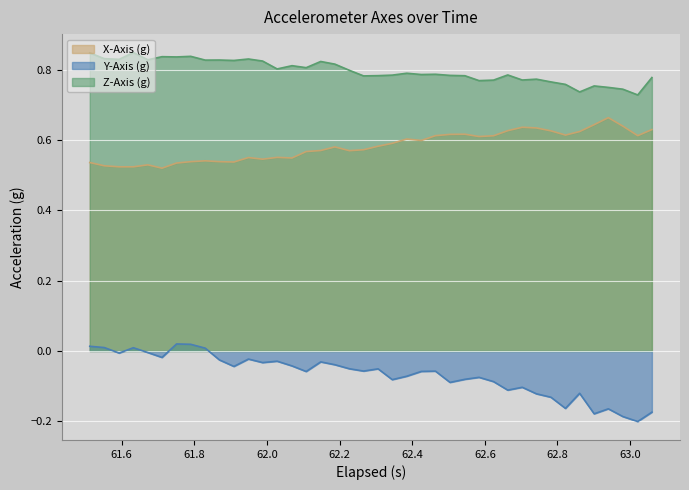

True or false: X-Axis (g) and Z-Axis (g) intersect in this chart.

False